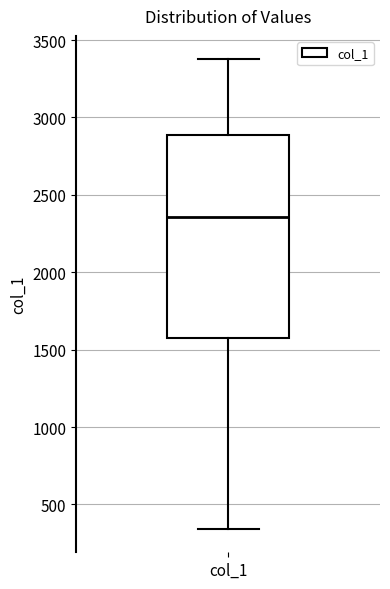

Transcribe this box plot: give where the median line is, the range the box spans, and where the two whiskers end, as read against the y-axis. The values are not printed on the chart, so give them approximately, as read against the axis.

median 2350, box 1600 to 2900, whiskers 350 to 3400